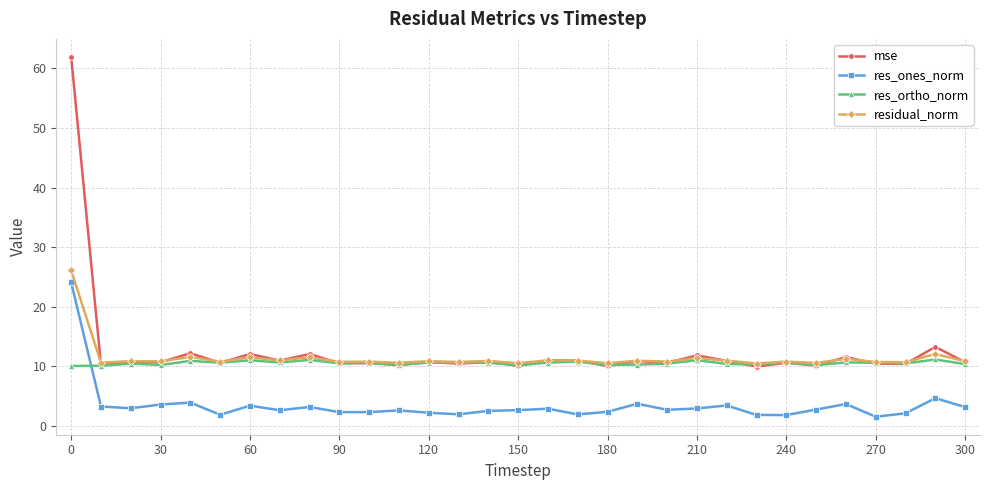

What is the value of the res_ones_norm point at the 21st from the left?

2.7